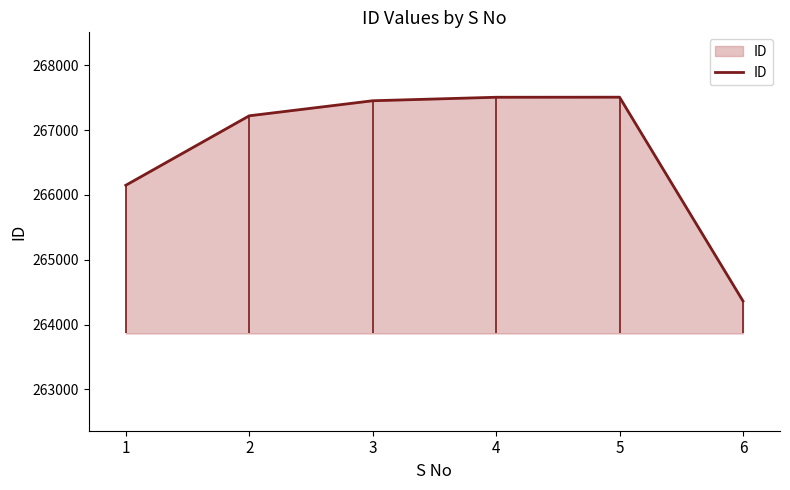

Which label corresponds to the smallest value in the chart?

6